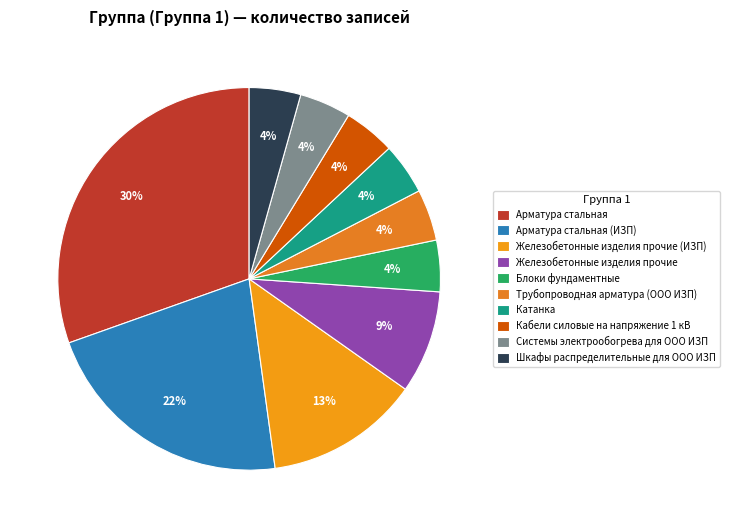

To the nearest percent, what portion does Блоки фундаментные represent?

4%